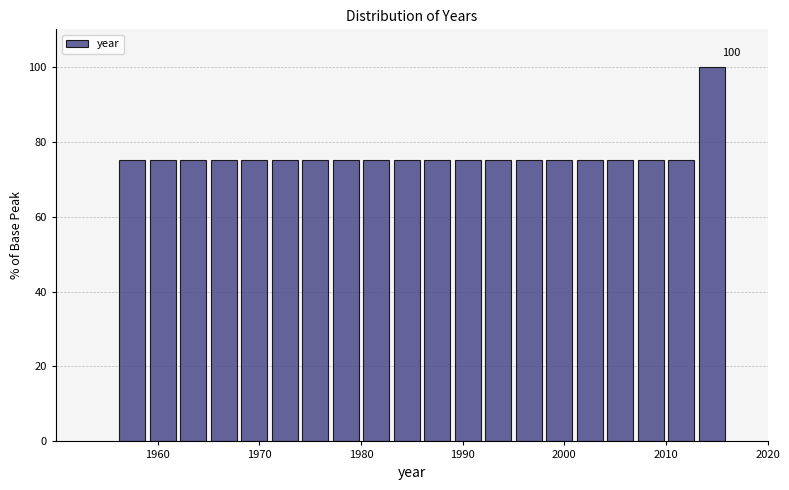

Read against the x-axis, roughly where is the centre of the tallest bar?

2015